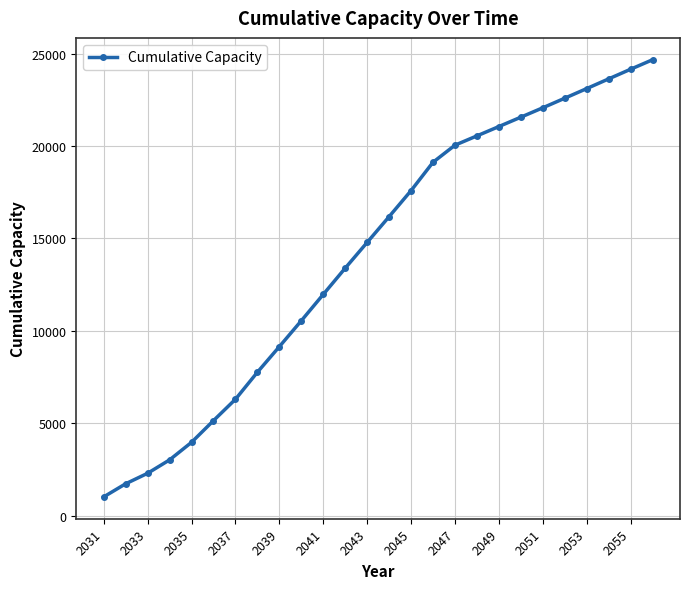

What is the greatest value displayed?

24663.1